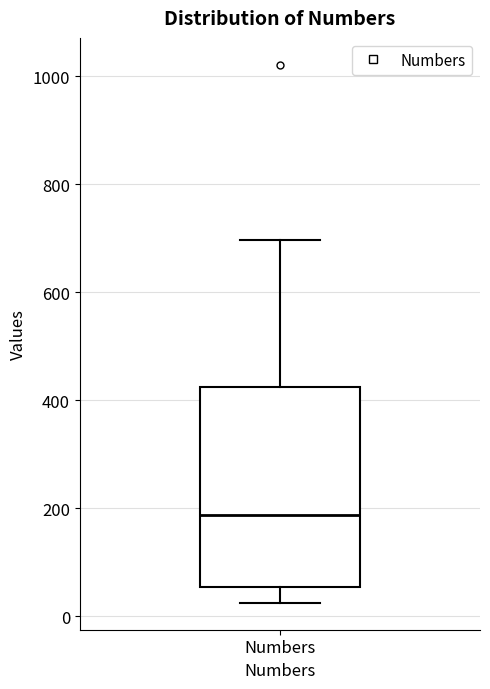

Transcribe this box plot: give where the median line is, the range the box spans, and where the two whiskers end, as read against the y-axis. The values are not printed on the chart, so give them approximately, as read against the axis.

median 180, box 60 to 420, whiskers 20 to 700